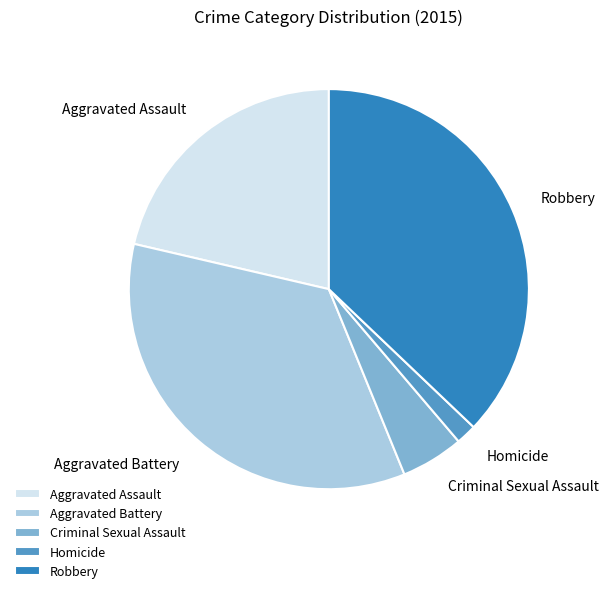

What is the smallest slice in the pie chart?

Homicide